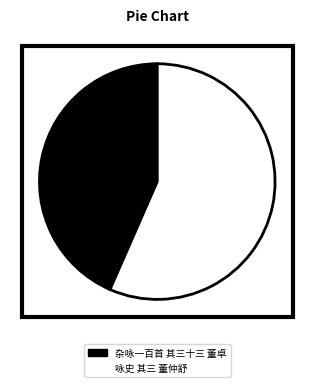

Which has a higher value, 杂咏一百首 其三十三 董卓 or 咏史 其三 董仲舒?

咏史 其三 董仲舒